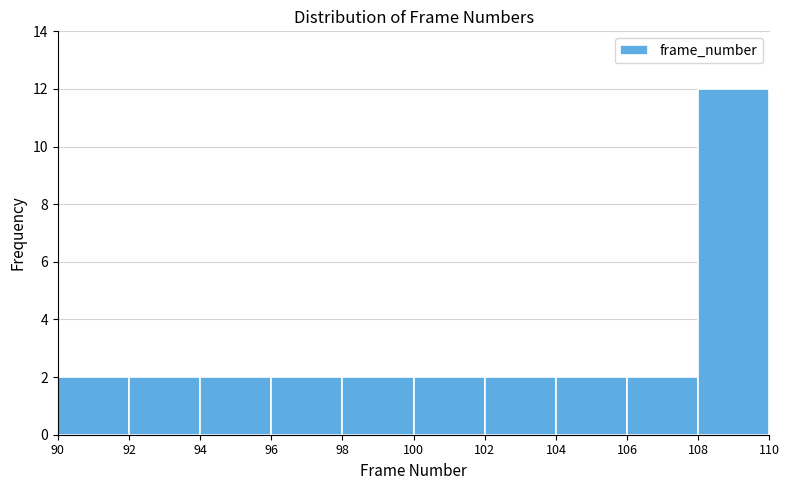

How tall is the bar that spans 96 to 98 on the x-axis? The values are not printed on the chart, so give them approximately, as read against the axis.

2